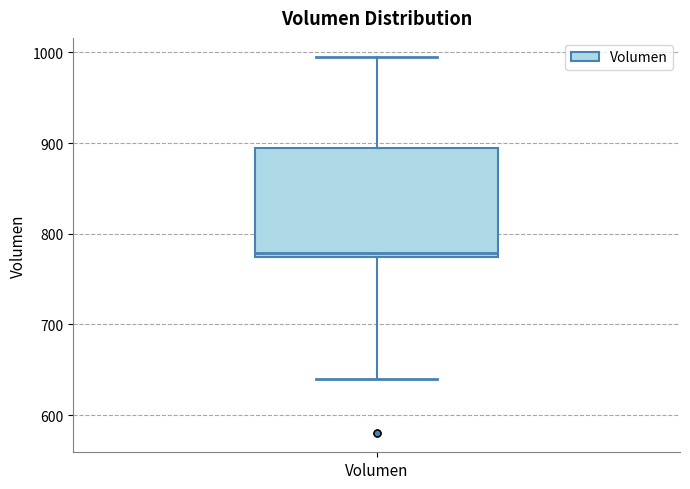

Transcribe this box plot: give where the median line is, the range the box spans, and where the two whiskers end, as read against the y-axis. The values are not printed on the chart, so give them approximately, as read against the axis.

median 780, box 770 to 890, whiskers 640 to 1000